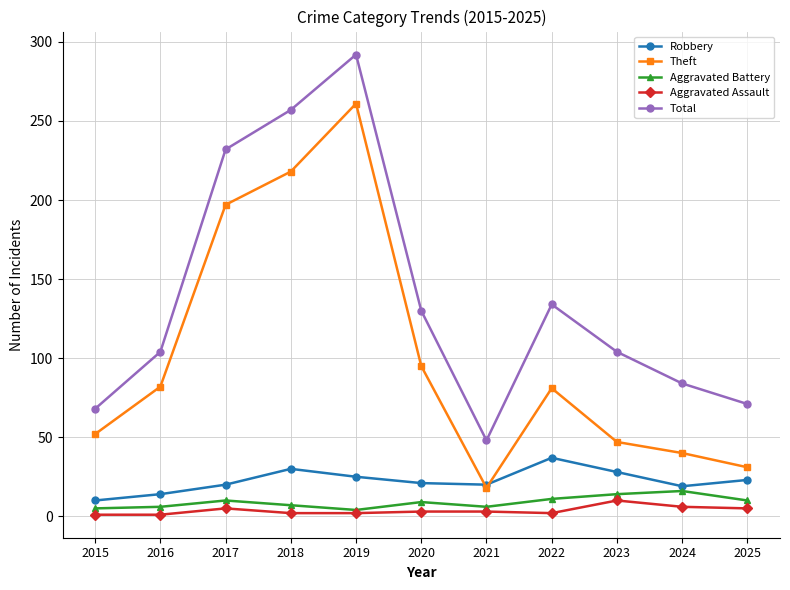

Which series has the widest spread of values?

Total